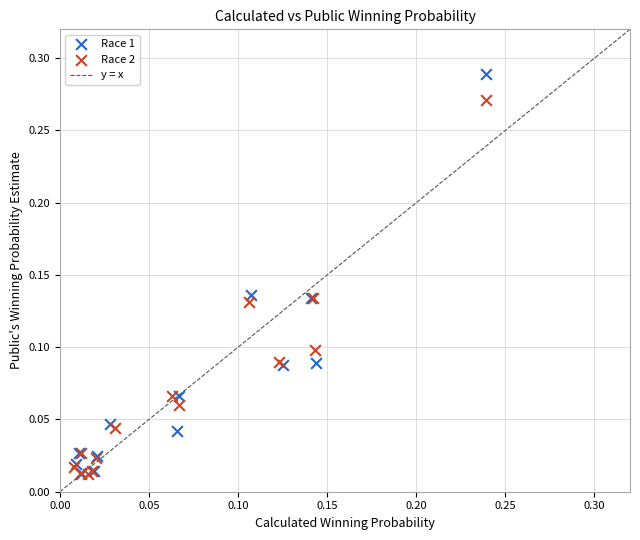

Which series has the widest spread of Y values?

Race 1